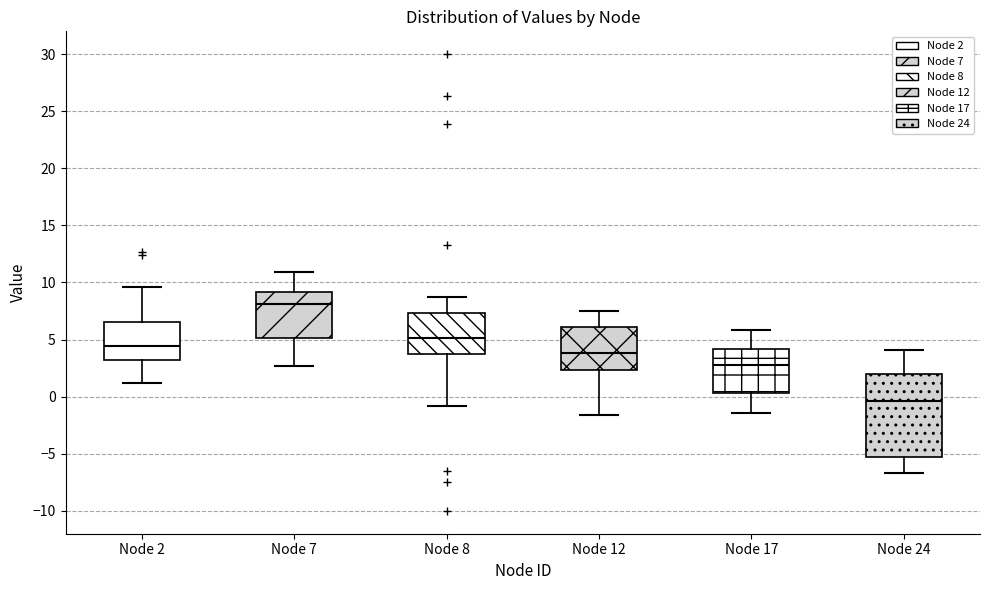

Reading left to right, transcribe this box plot: for each box, give where its median line is, the range the box spans, and where its two whiskers end, as read against the y-axis. The values are not printed on the chart, so give them approximately, as read against the axis.

Node 2: median 4.5, box 3.0 to 6.5, whiskers 1.0 to 9.5
Node 7: median 8.0, box 5.0 to 9.0, whiskers 2.5 to 11.0
Node 8: median 5.0, box 3.5 to 7.5, whiskers -1.0 to 8.5
Node 12: median 4.0, box 2.5 to 6.0, whiskers -1.5 to 7.5
Node 17: median 3.0, box 0.5 to 4.0, whiskers -1.5 to 6.0
Node 24: median -0.5, box -5.5 to 2.0, whiskers -6.5 to 4.0